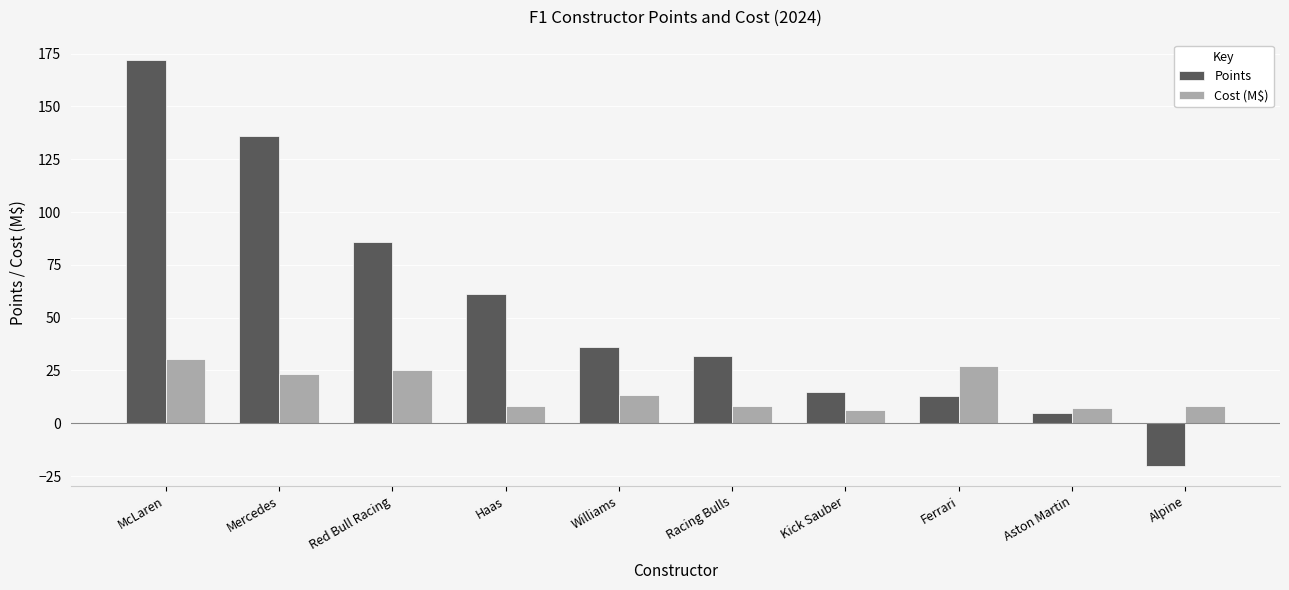

What is the highest value of the Points series?

172.0